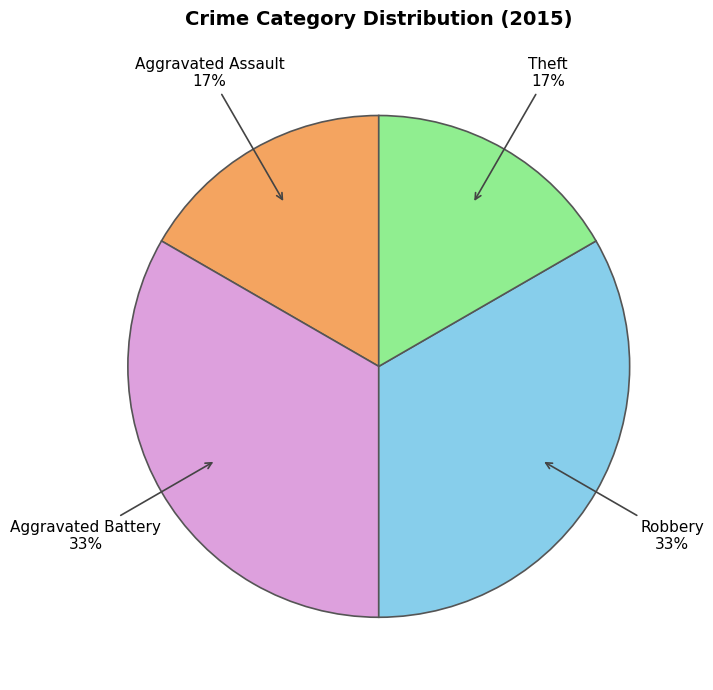

Does Robbery account for over 50% of the chart?

No